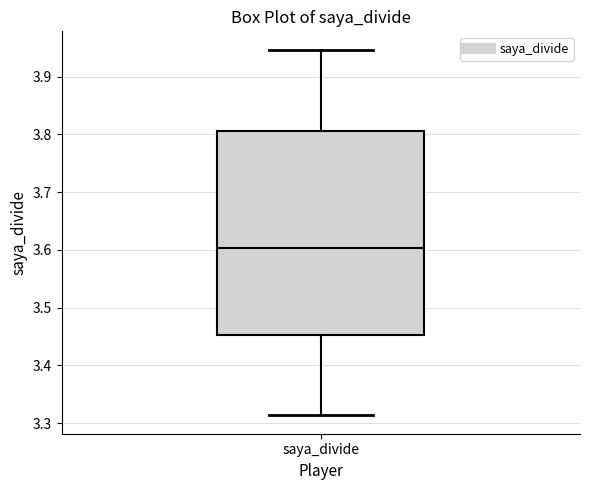

Transcribe this box plot: give where the median line is, the range the box spans, and where the two whiskers end, as read against the y-axis. The values are not printed on the chart, so give them approximately, as read against the axis.

median 3.60, box 3.45 to 3.81, whiskers 3.31 to 3.95